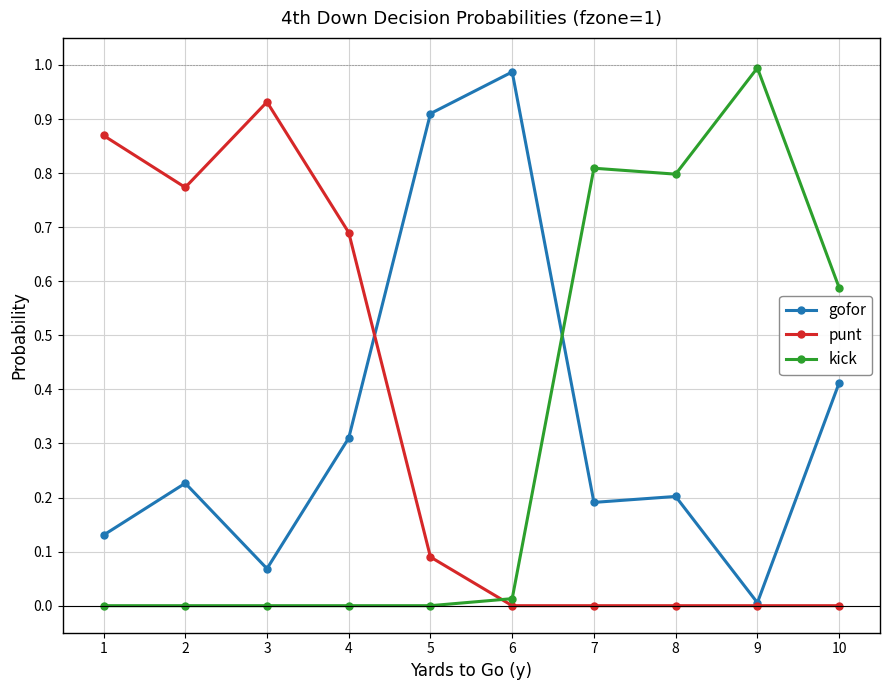

Rank the series at 4 from lowest to highest value.

kick, gofor, punt